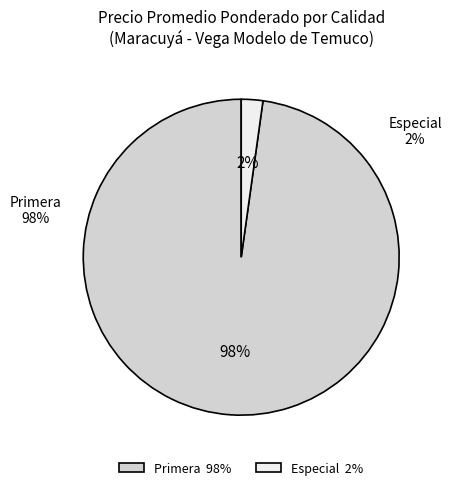

Is it true that 33 is 1% of the pie?

False